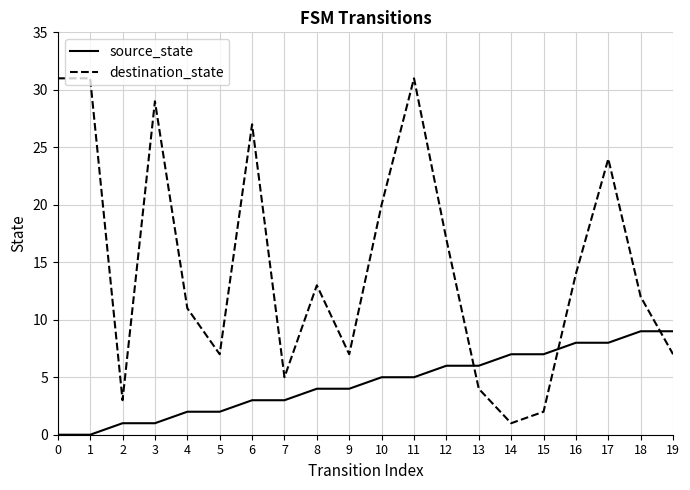

Rank the series by their maximum value, from lowest to highest.

source_state, destination_state